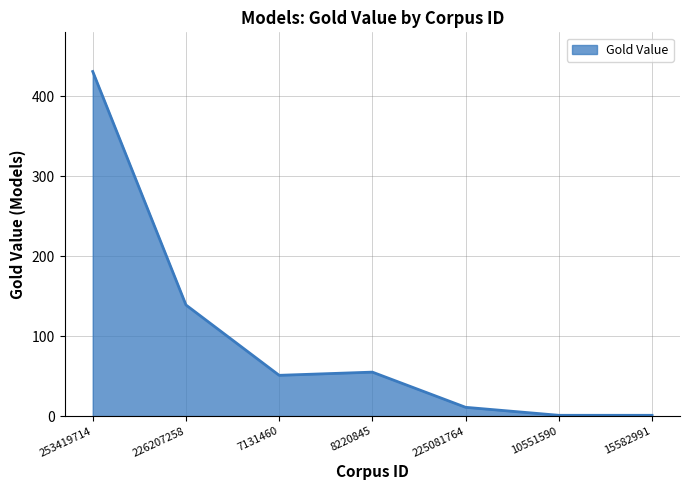

Reading left to right, extract all data points from this chart.

253419714=431	226207258=139	7131460=51	8220845=55	225081764=11	10551590=1	15582991=1